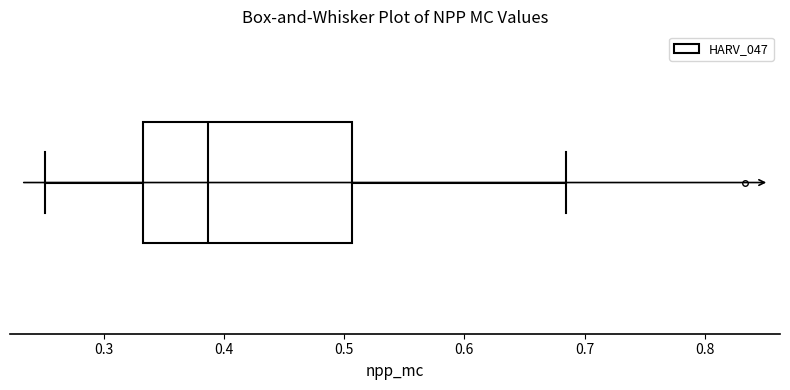

Where is the right edge of the box on the x-axis? The values are not printed on the chart, so give them approximately, as read against the axis.

0.51